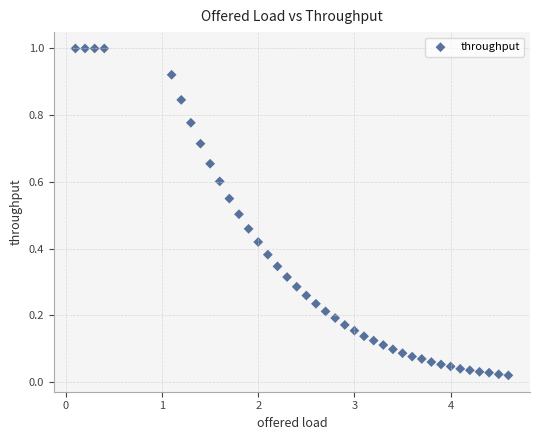

What is the range of X values (max minus min)?

4.5